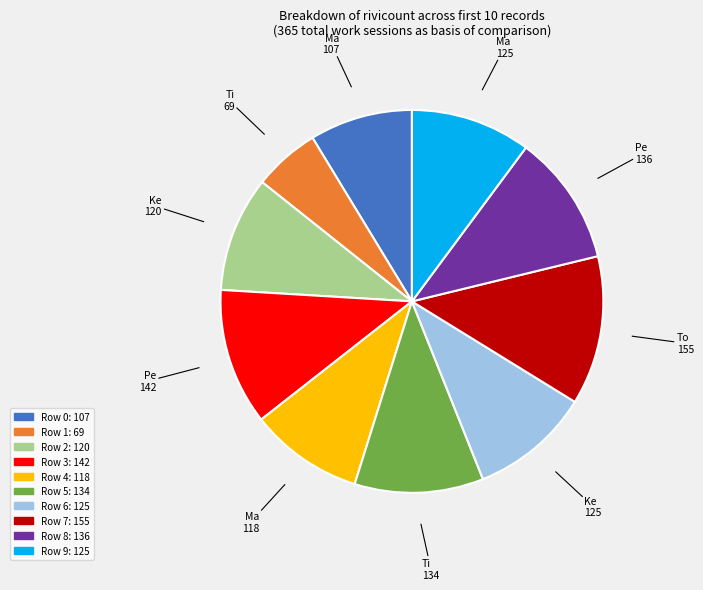

Is there a majority slice in this chart?

No